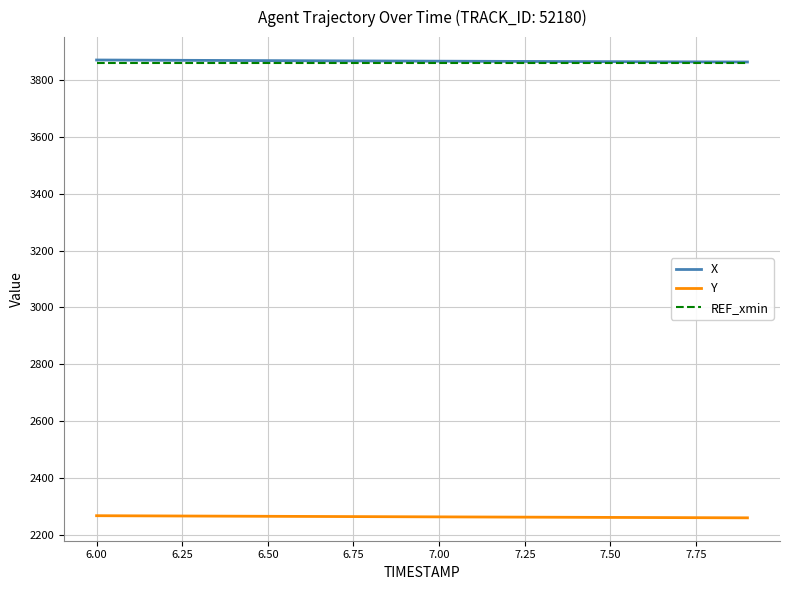

True or false: REF_xmin and Y cross at least once.

False